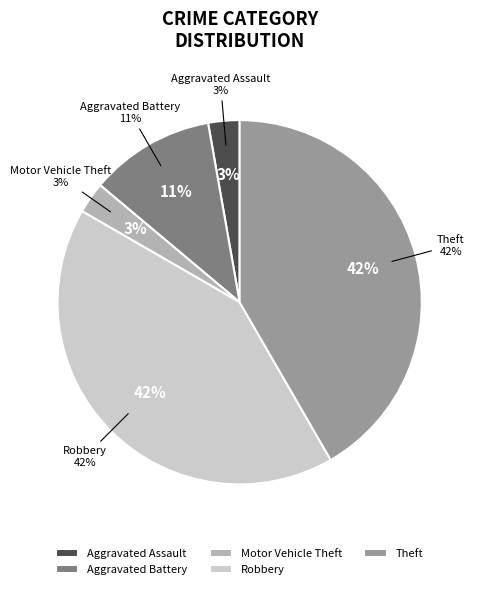

Is Aggravated Assault the majority of the pie?

No